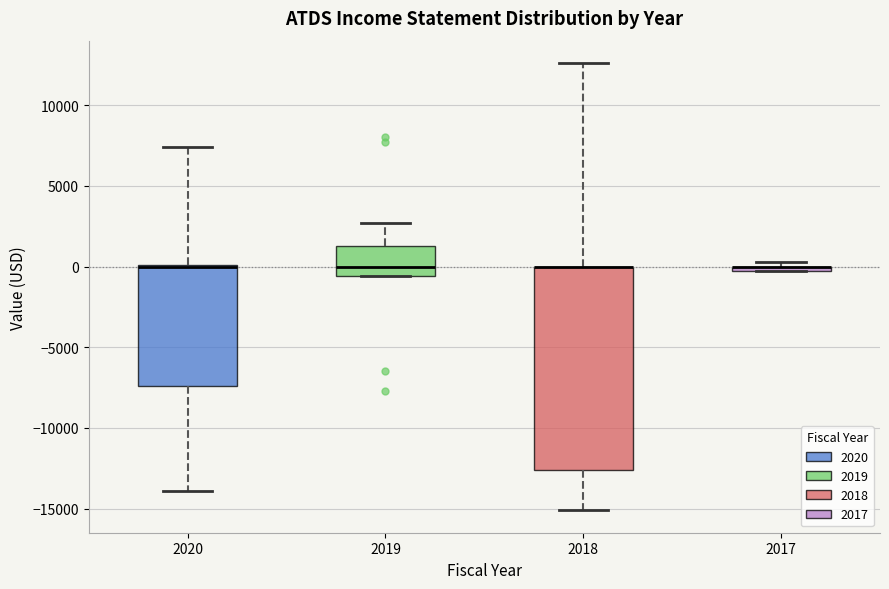

Where is the lower edge of the box at x = 2017 on the y-axis? The values are not printed on the chart, so give them approximately, as read against the axis.

-500